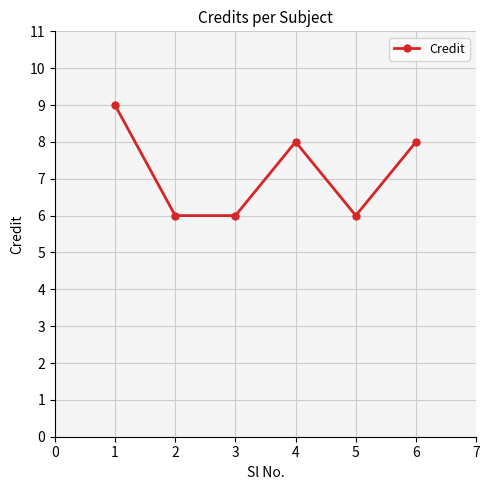

True or false: there are more than 1 points higher than both neighbors.

False